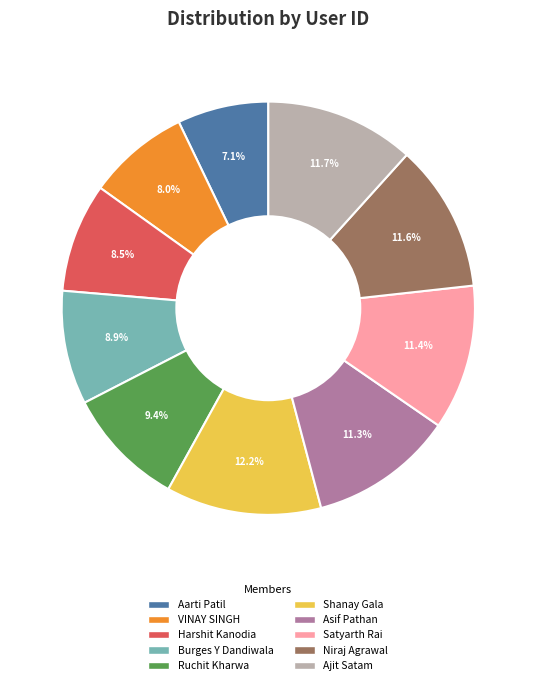

To the nearest percent, what is the average slice percentage?

10%